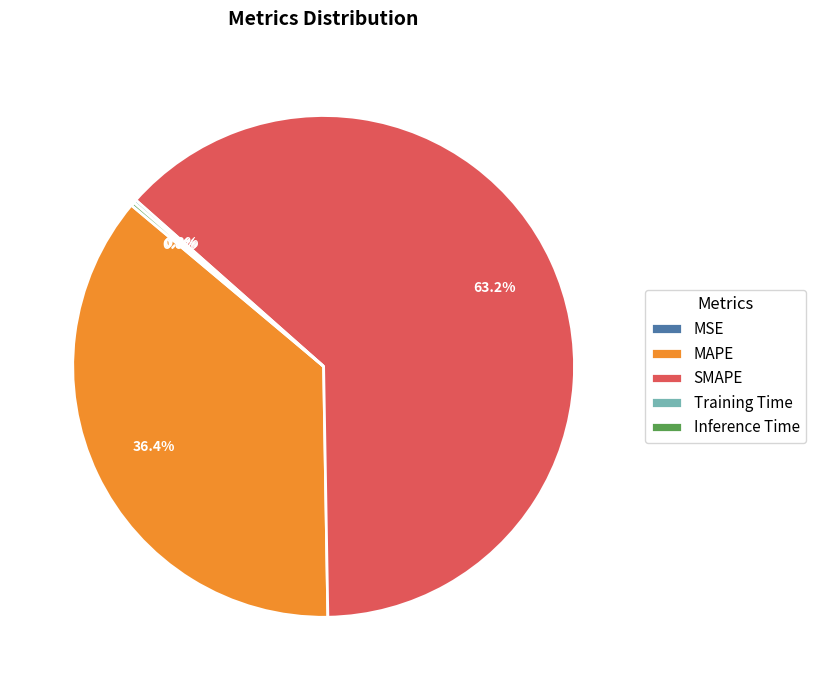

How much of the chart is everything except MAPE?

63.6%